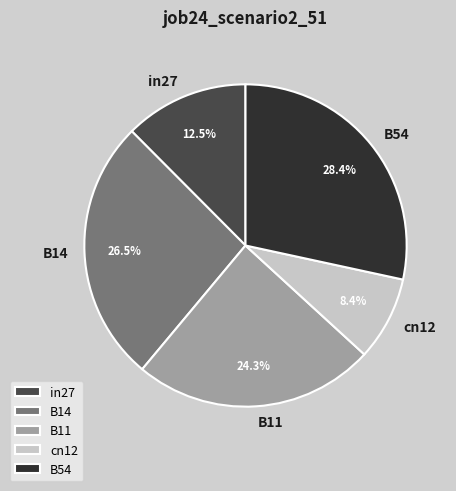

Count the number of slices in the pie.

5